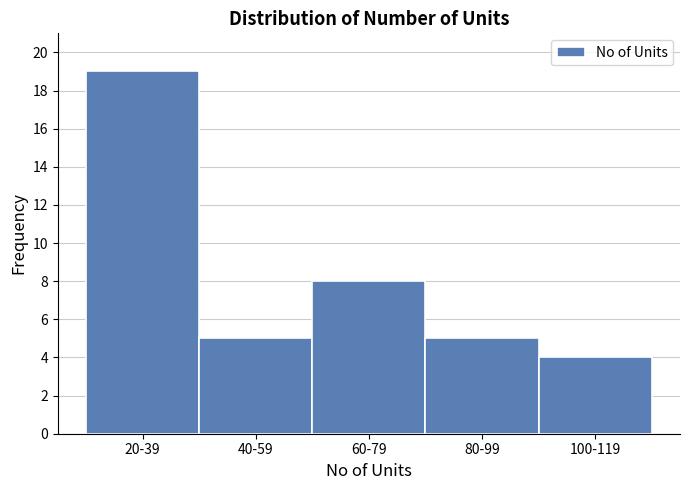

Reading left to right, extract all data points from this chart.

19	5	8	5	4